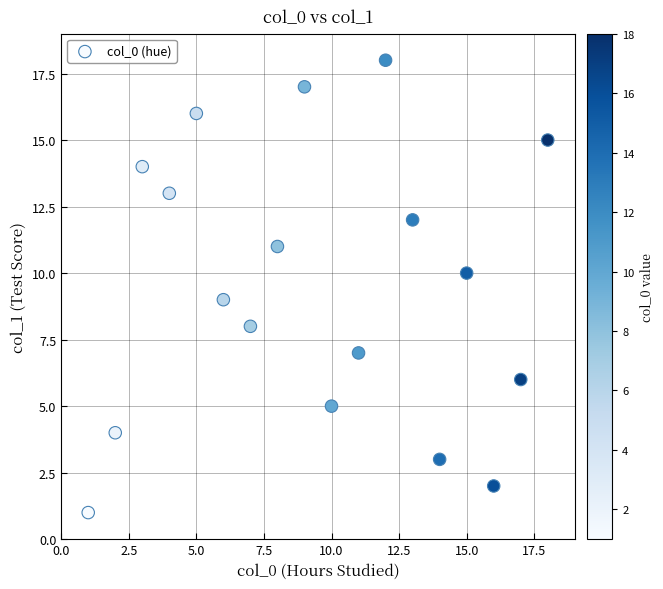

What is the range of X values (max minus min)?

17